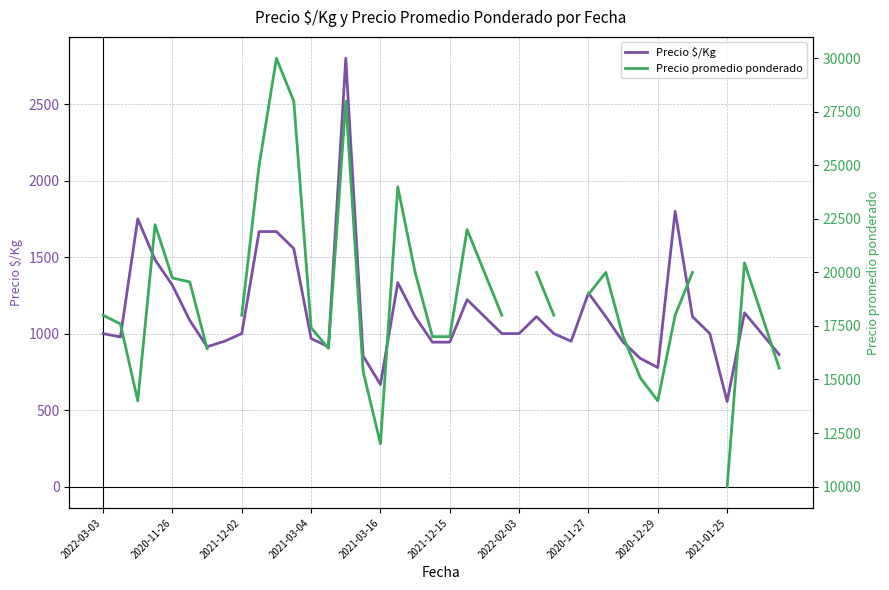

How many data points does each series have?

40